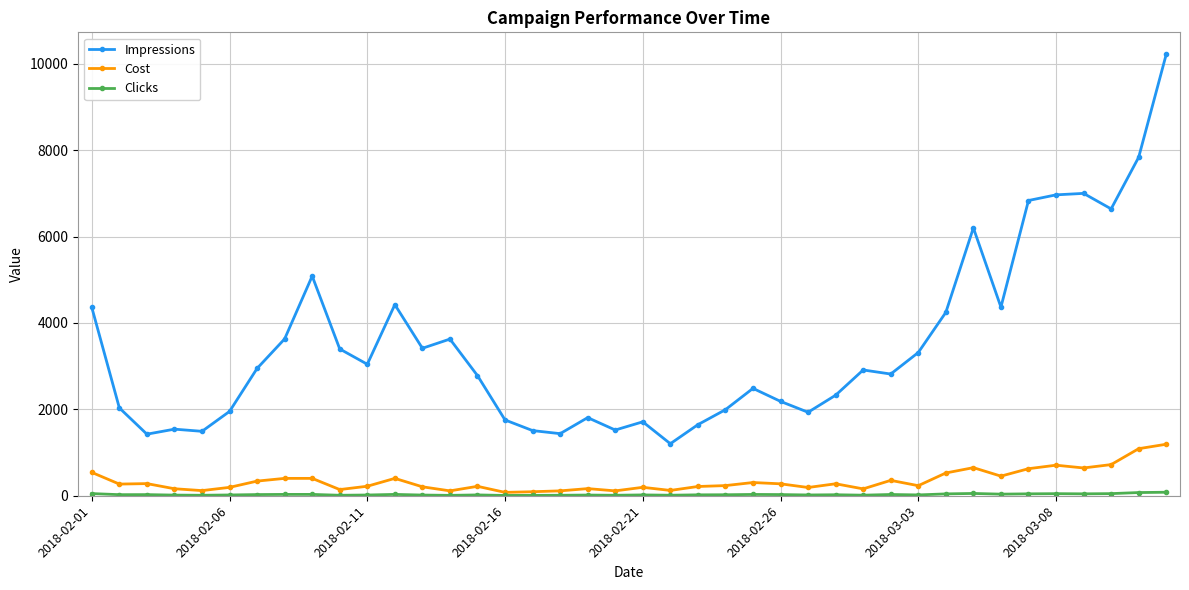

True or false: Cost has more than 1 interior local peaks.

True